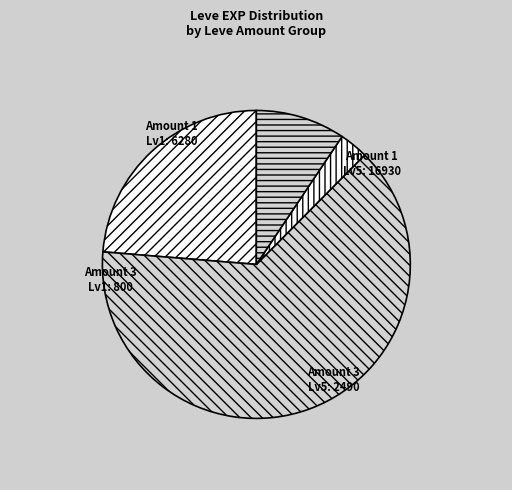

How many segments does this pie chart have?

4